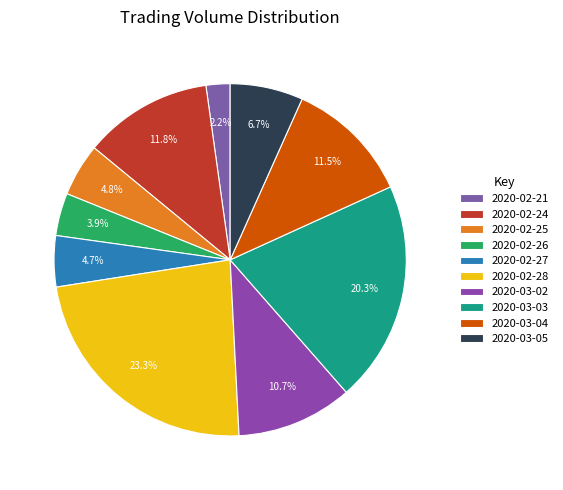

How many segments does this pie chart have?

10